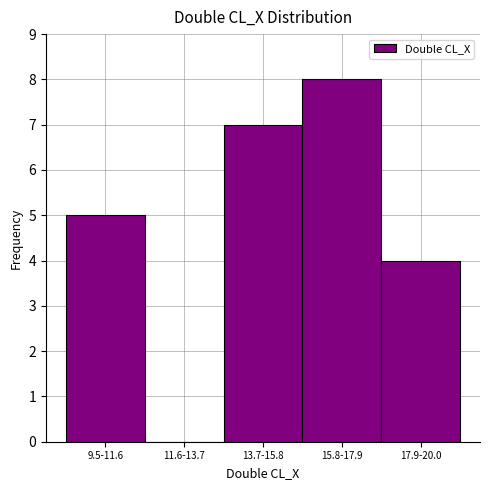

Reading left to right, transcribe all the data shown in this chart.

9.5-11.6=5	11.6-13.7=0	13.7-15.8=7	15.8-17.9=8	17.9-20.0=4